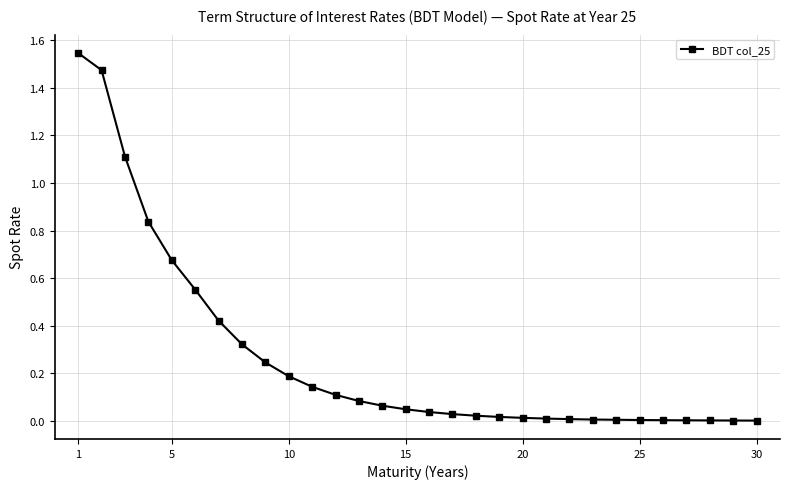

What is the sum of all values?

8.0